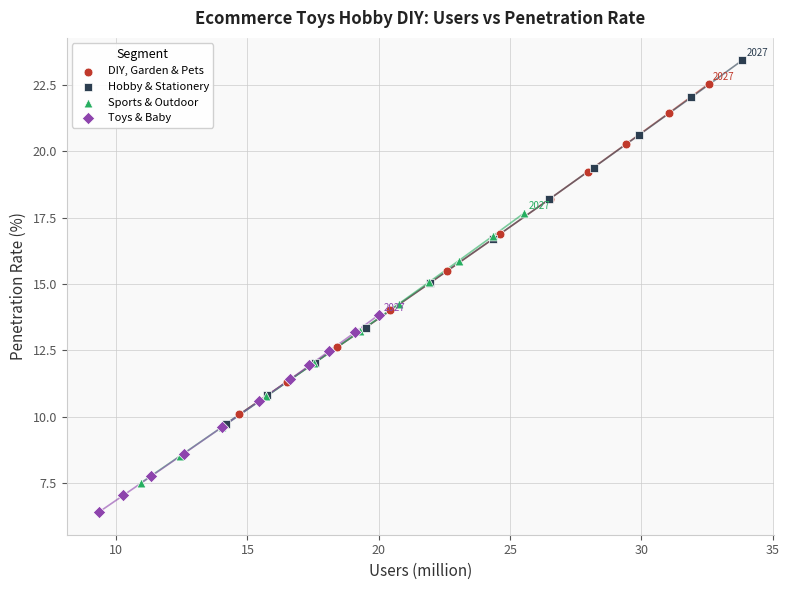

Which series reaches the minimum Y coordinate?

Toys & Baby